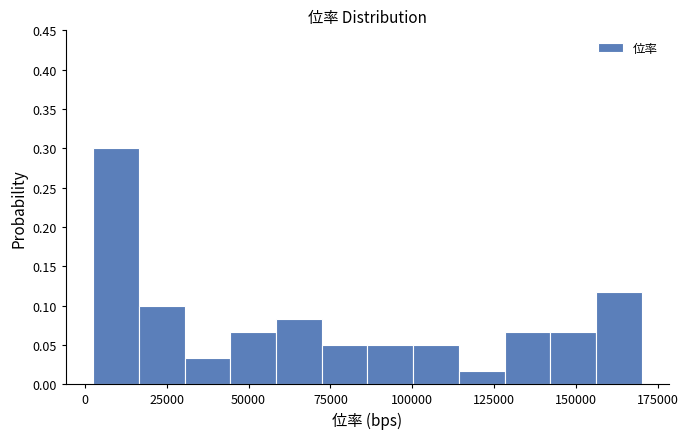

Around what value on the x-axis is the tallest bar? Give the approximate position of its centre, as read against the axis.

10000